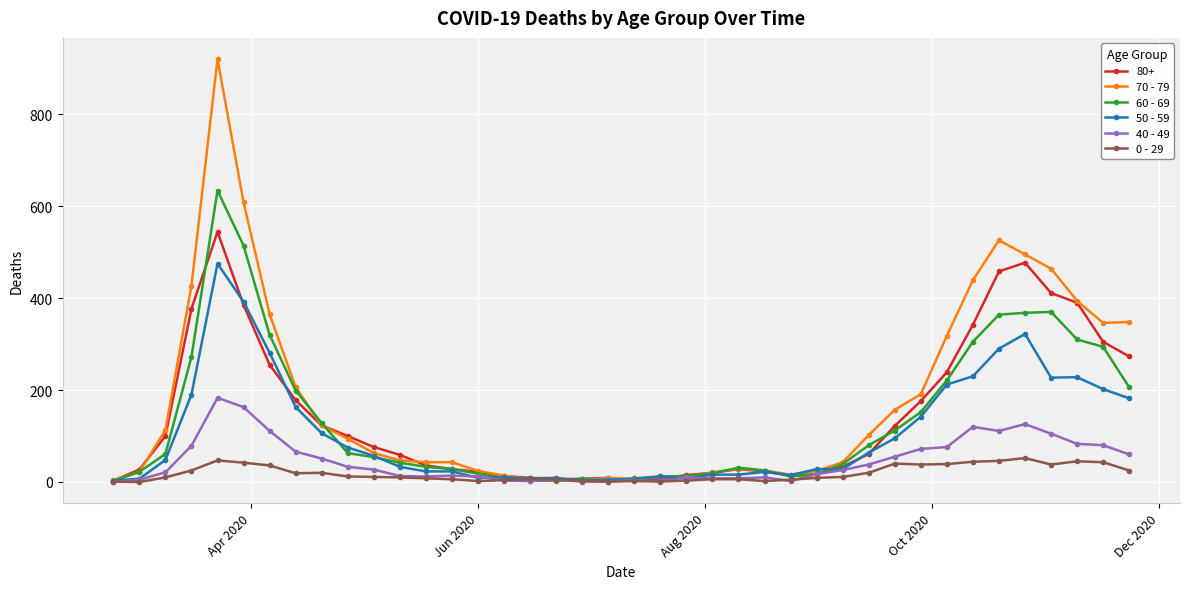

List the series in order of their peak value, highest first.

70 - 79, 60 - 69, 80+, 50 - 59, 40 - 49, 0 - 29